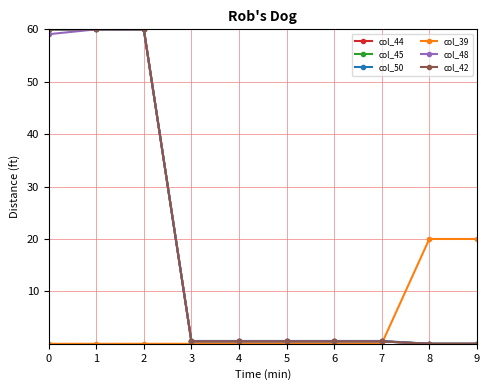

Is this an area chart (filled region under the line)?

No